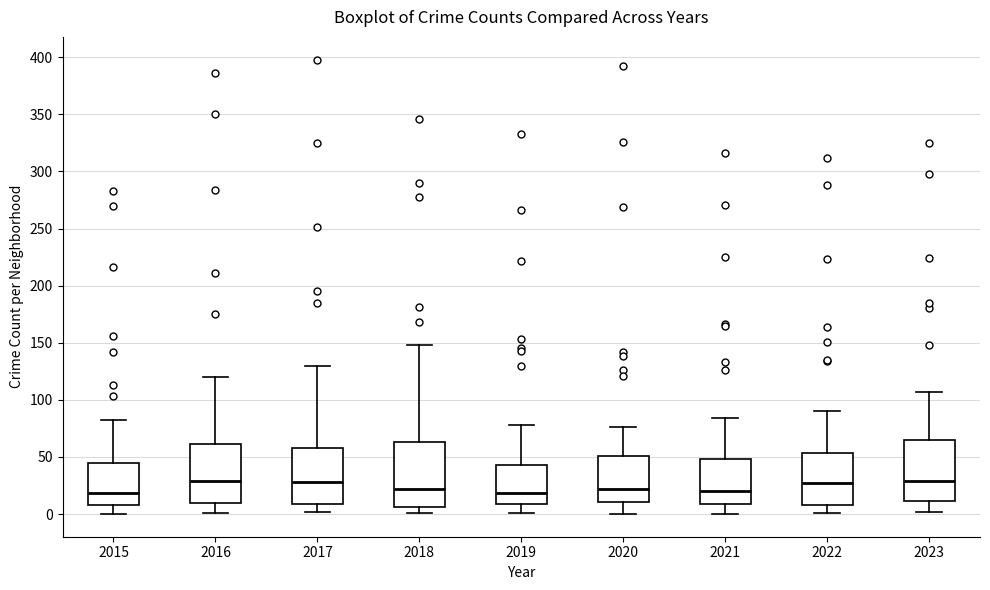

Where does the median line of the box at x = 2020 sit on the y-axis? The values are not printed on the chart, so give them approximately, as read against the axis.

20